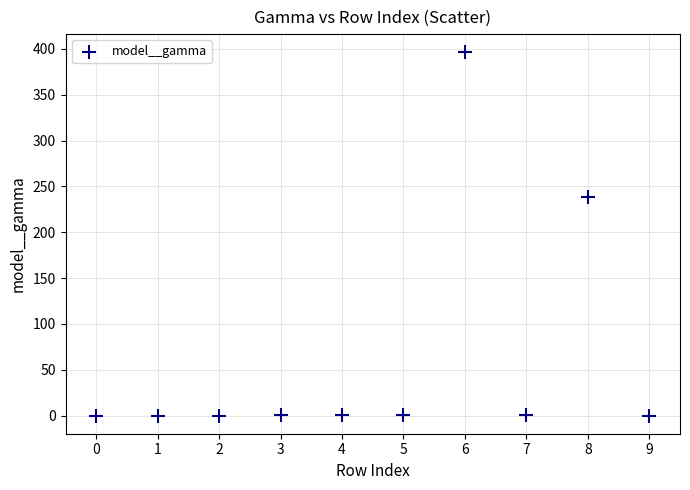

What is the average Y value?

63.6